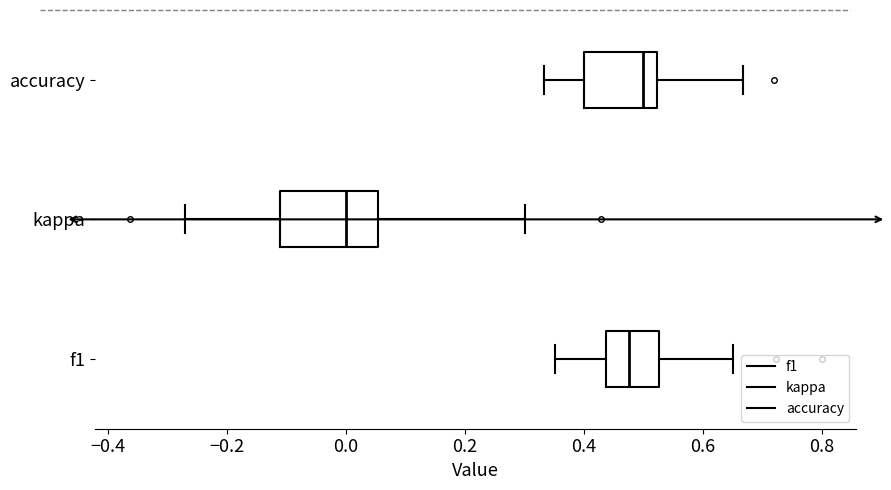

Where does the left whisker of the box for kappa end on the x-axis? The values are not printed on the chart, so give them approximately, as read against the axis.

-0.28